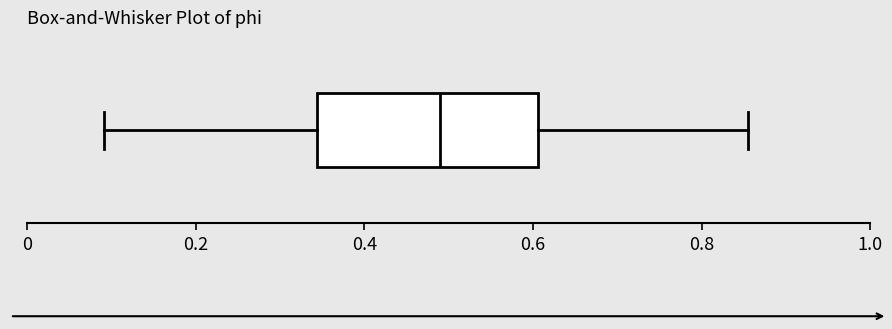

Transcribe this box plot: give where the median line is, the range the box spans, and where the two whiskers end, as read against the x-axis. The values are not printed on the chart, so give them approximately, as read against the axis.

median 0.48, box 0.34 to 0.60, whiskers 0.10 to 0.86